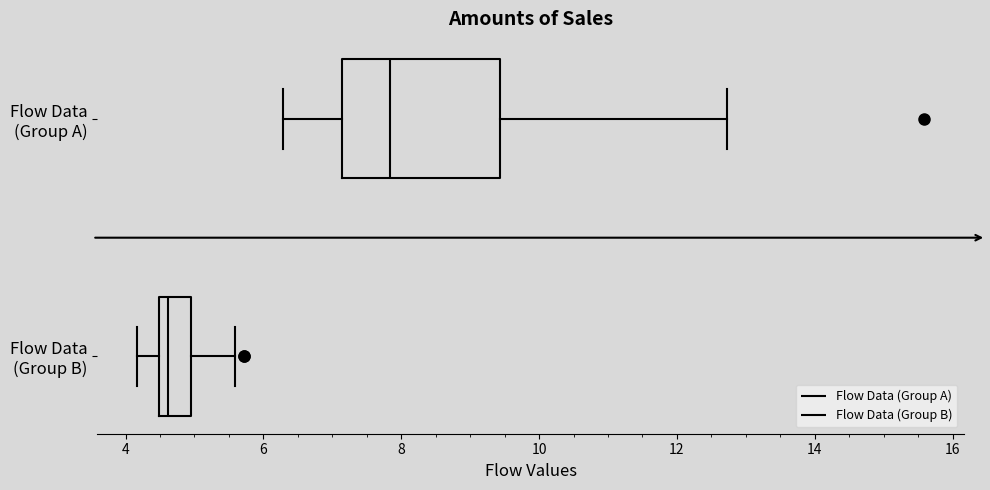

Where does the left whisker of the box for Flow Data (Group A) end on the x-axis? The values are not printed on the chart, so give them approximately, as read against the axis.

6.2